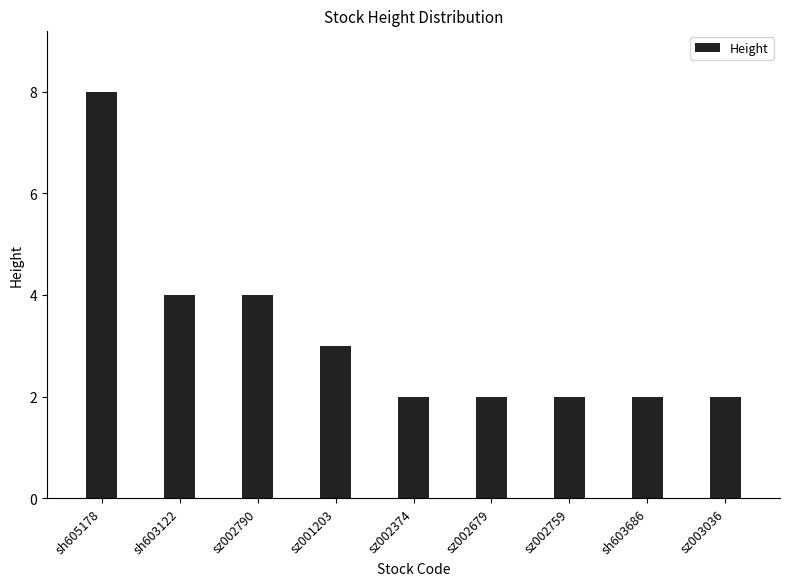

Reading left to right, what are all the values shown in this chart?

8	4	4	3	2	2	2	2	2